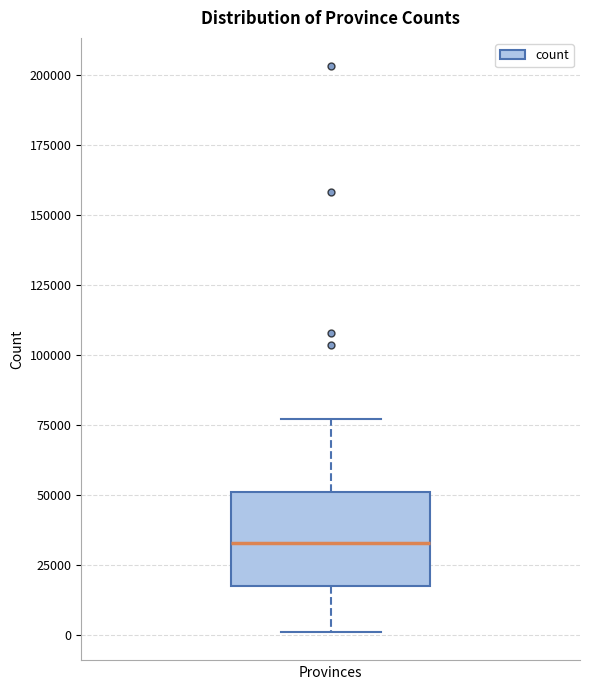

Where does the median line of the box sit on the y-axis? The values are not printed on the chart, so give them approximately, as read against the axis.

35000